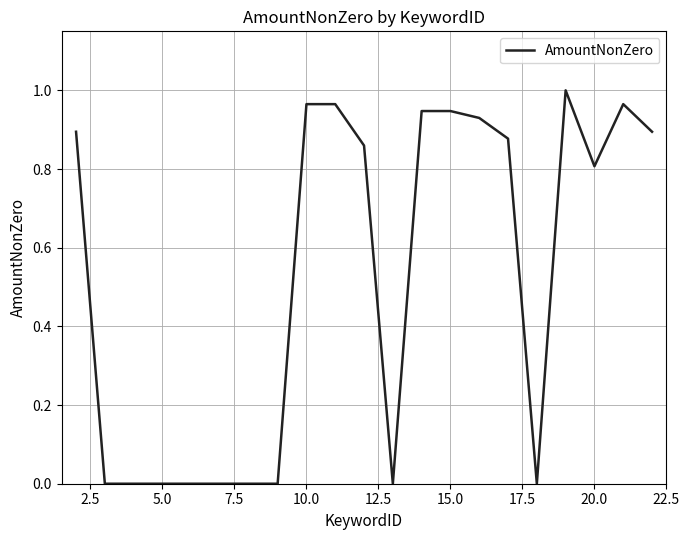

How many points are higher than both their immediate neighbors (excluding endpoints)?

2